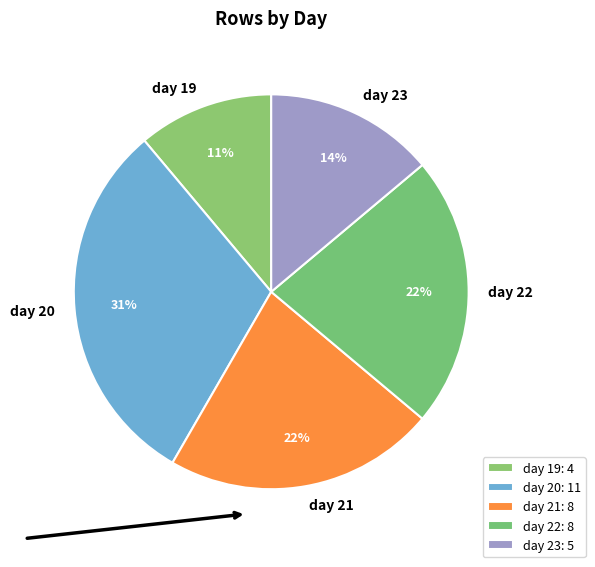

Does any single category account for the majority?

No